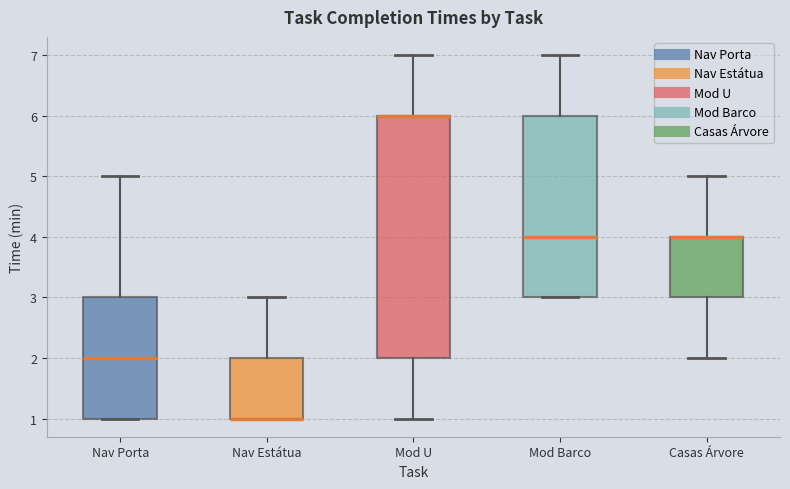

Which box is the tallest, from its lower edge to its upper edge?

Mod U